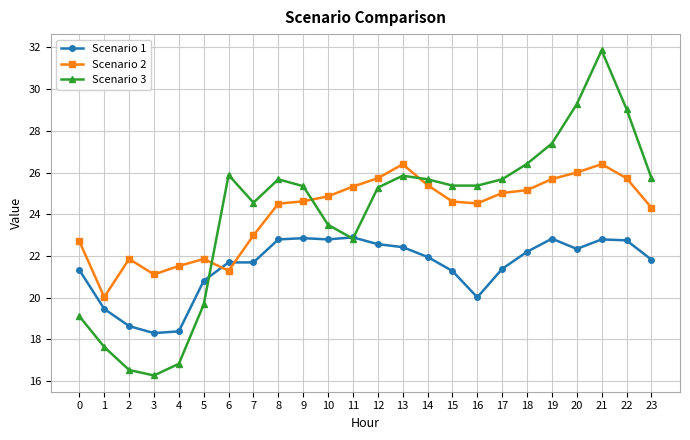

What is the difference between the second highest and minimum values in the Scenario 2 series?

6.4